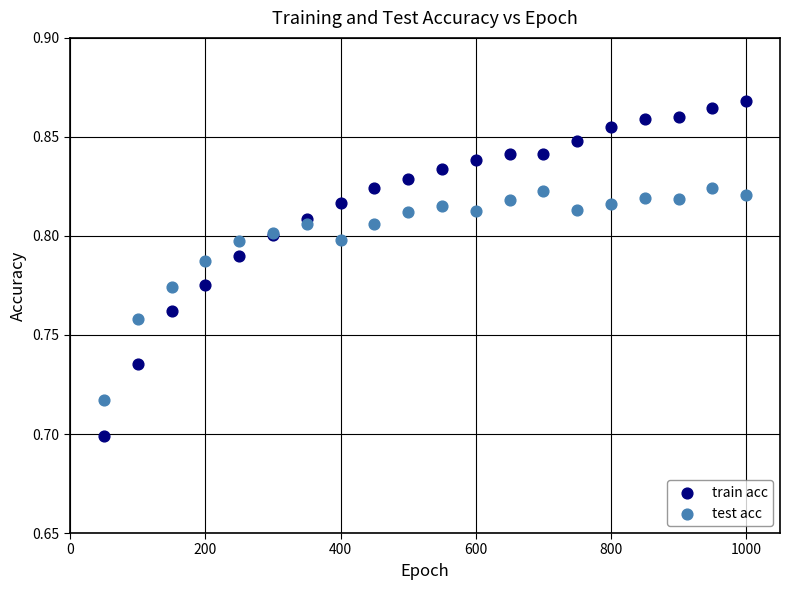

Which series has the largest Y range (max minus min)?

train acc